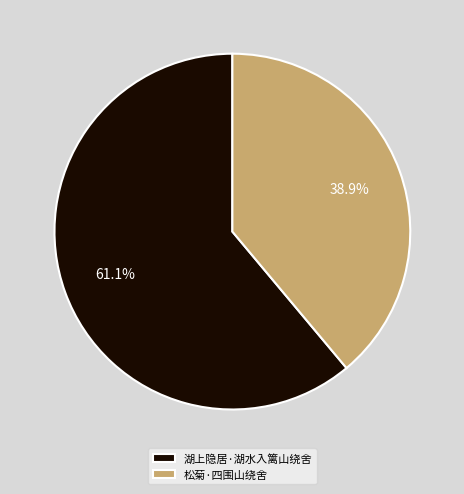

Rank the categories by value from lowest to highest.

松菊·四围山绕舍, 湖上隐居·湖水入篱山绕舍